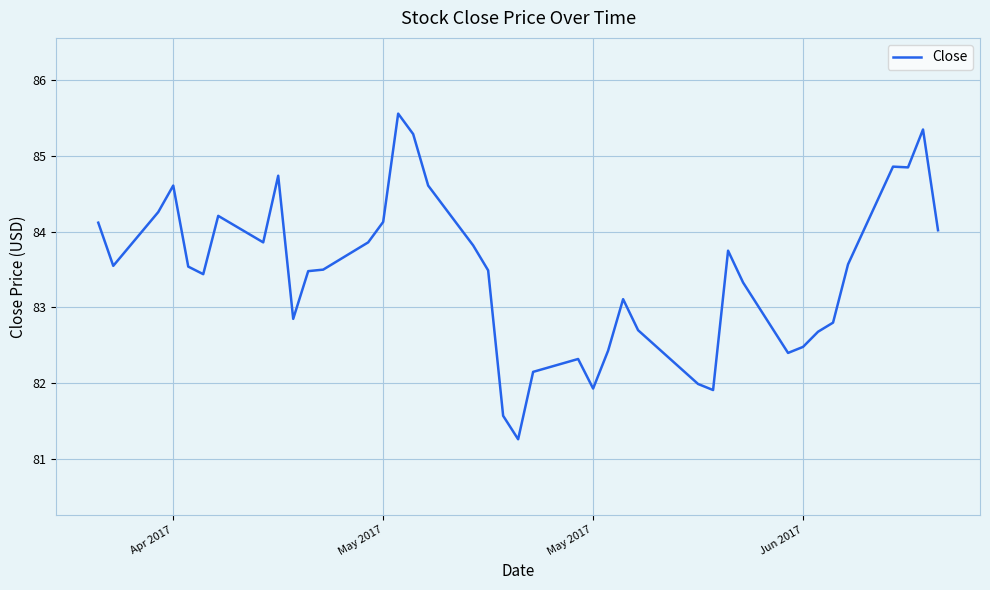

What is the minimum value shown in the chart?

81.3